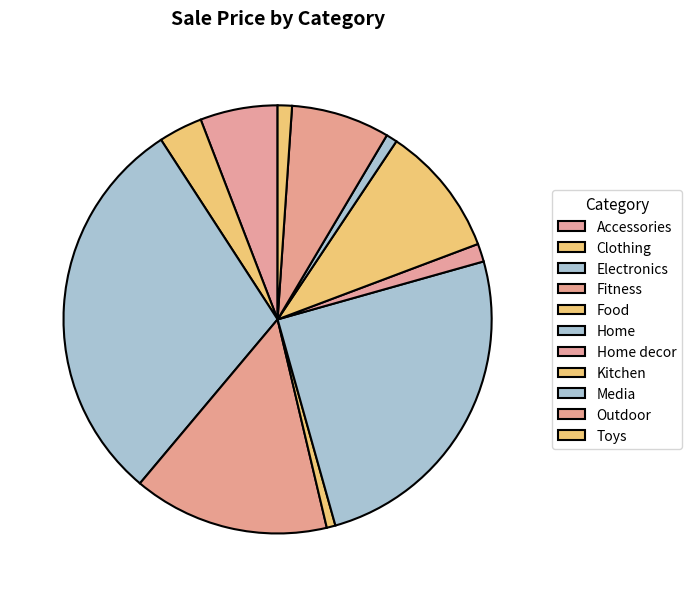

Count the number of slices in the pie.

11